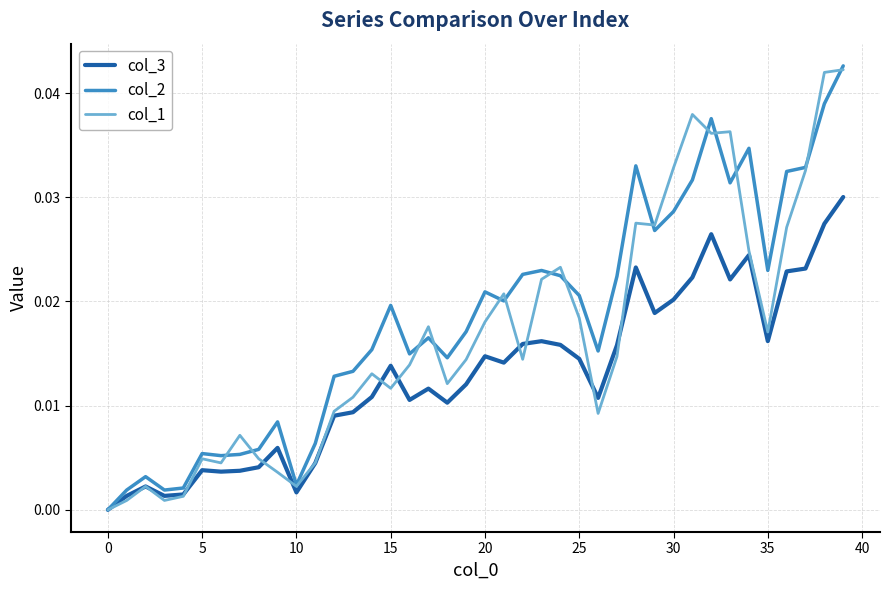

List the series in order of their overall mean, highest first.

col_2, col_1, col_3